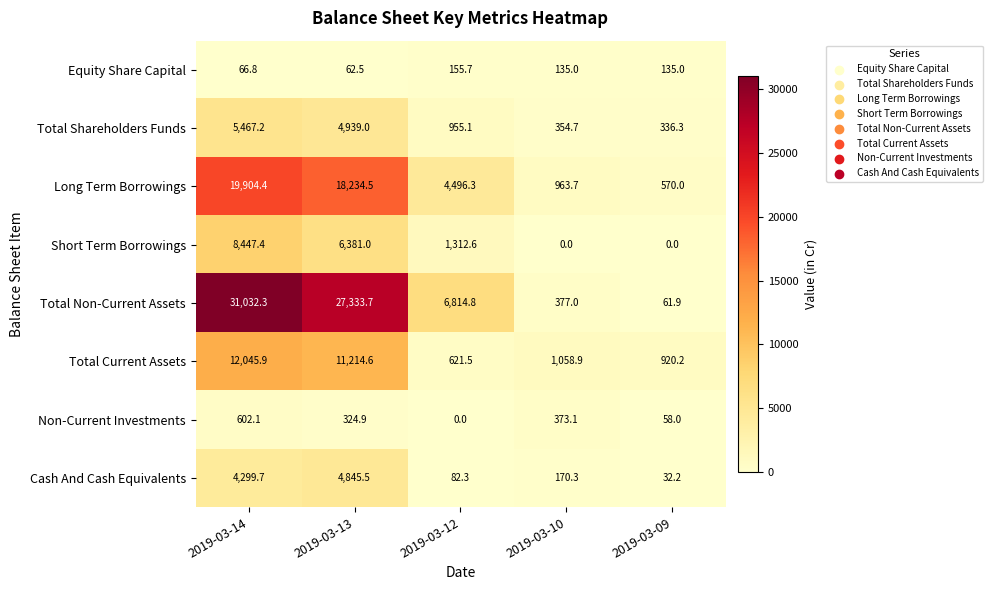

The value of Long Term Borrowings at 2019-03-09 is 344.7. True or false?

False